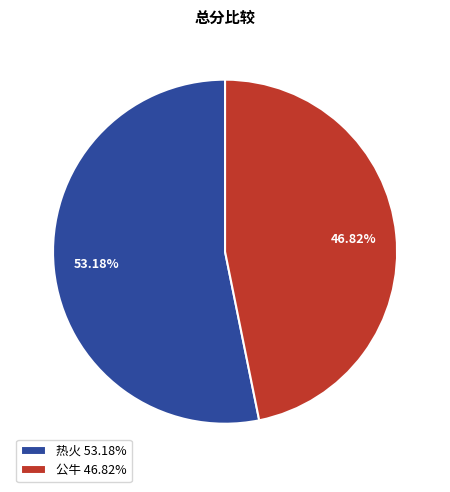

How many slices are in this pie chart?

2